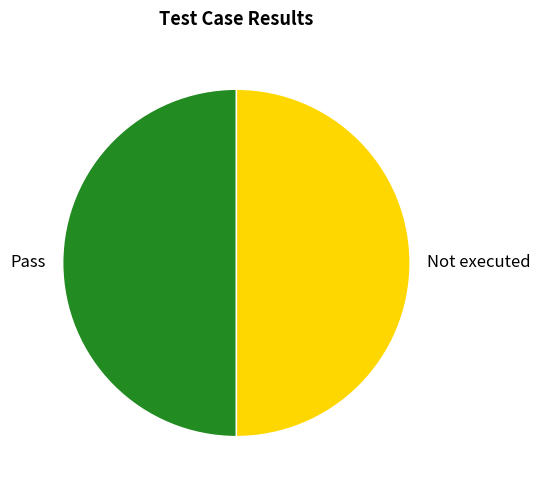

Approximately how many times larger is the value at Pass compared to Not executed?

1.0